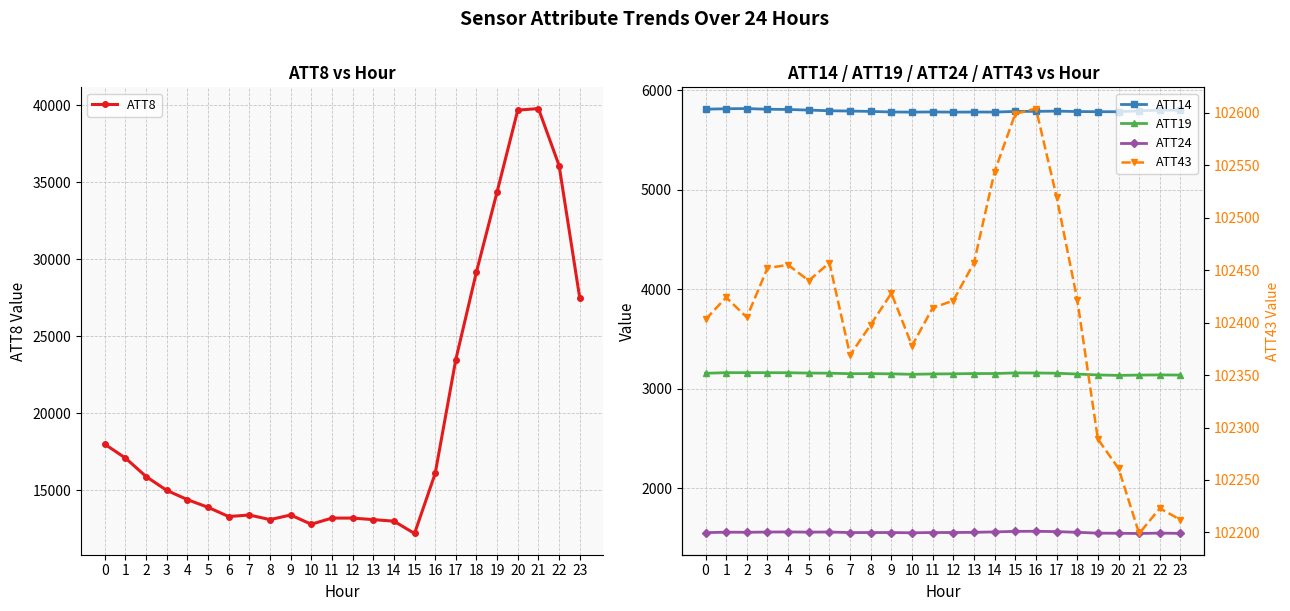

What is the value of the ATT19 point at the 3rd from the left?

3162.2